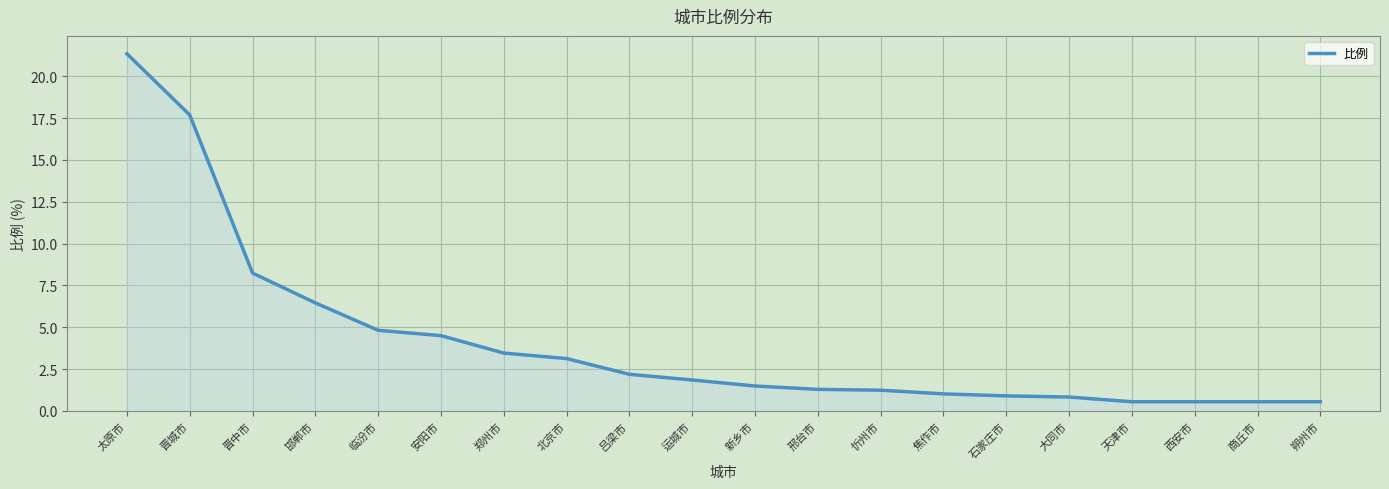

What is the difference between the maximum and minimum values?

20.8